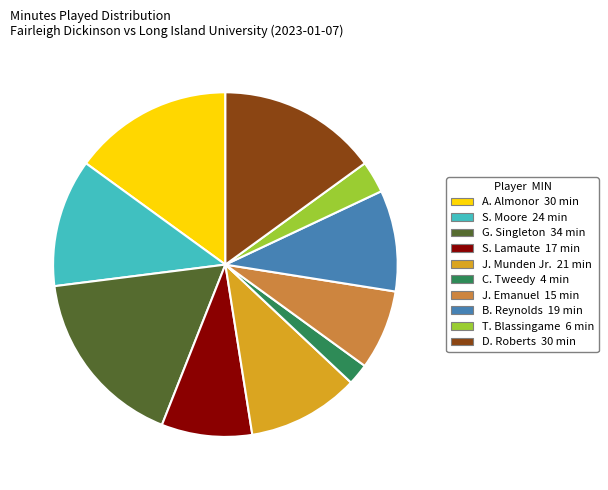

Count the number of slices in the pie.

10